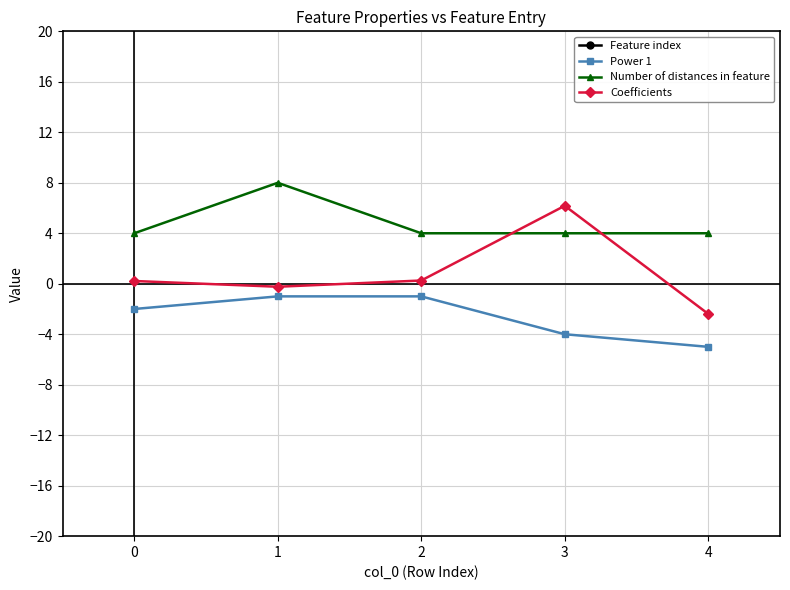

True or false: Power 1 and Number of distances in feature cross at least once.

False